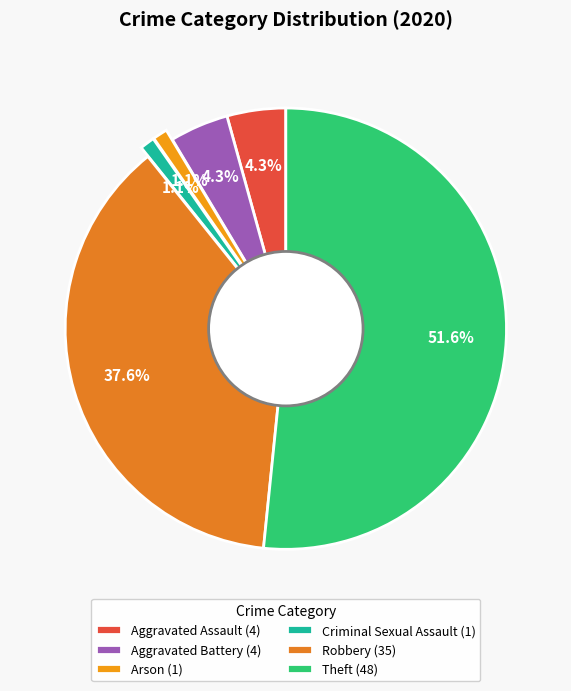

Does any single category account for the majority?

Yes